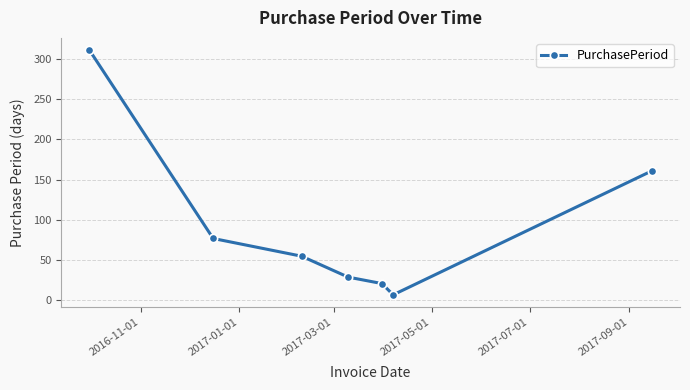

How many series are shown in this chart?

1